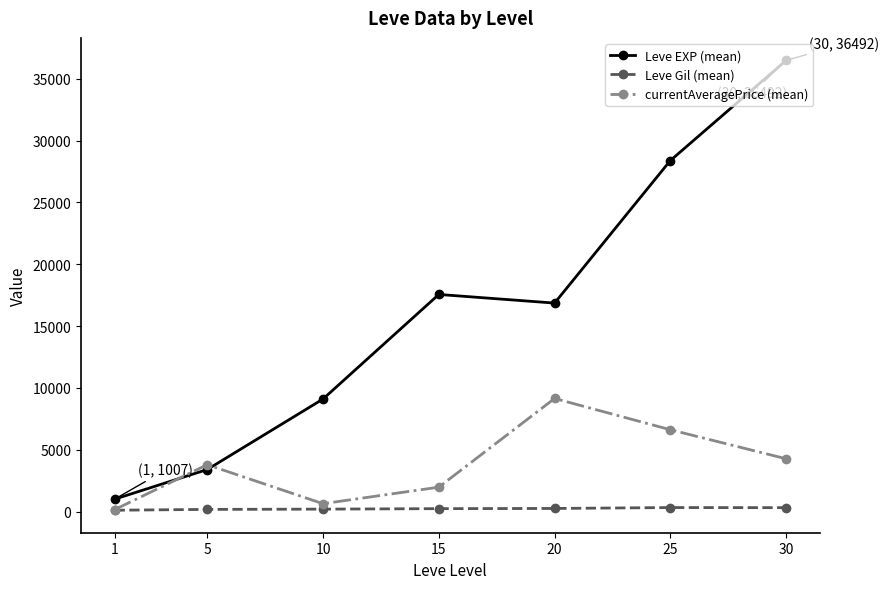

The Leve EXP (mean) series shows 9106.7 at 10. True or false?

True